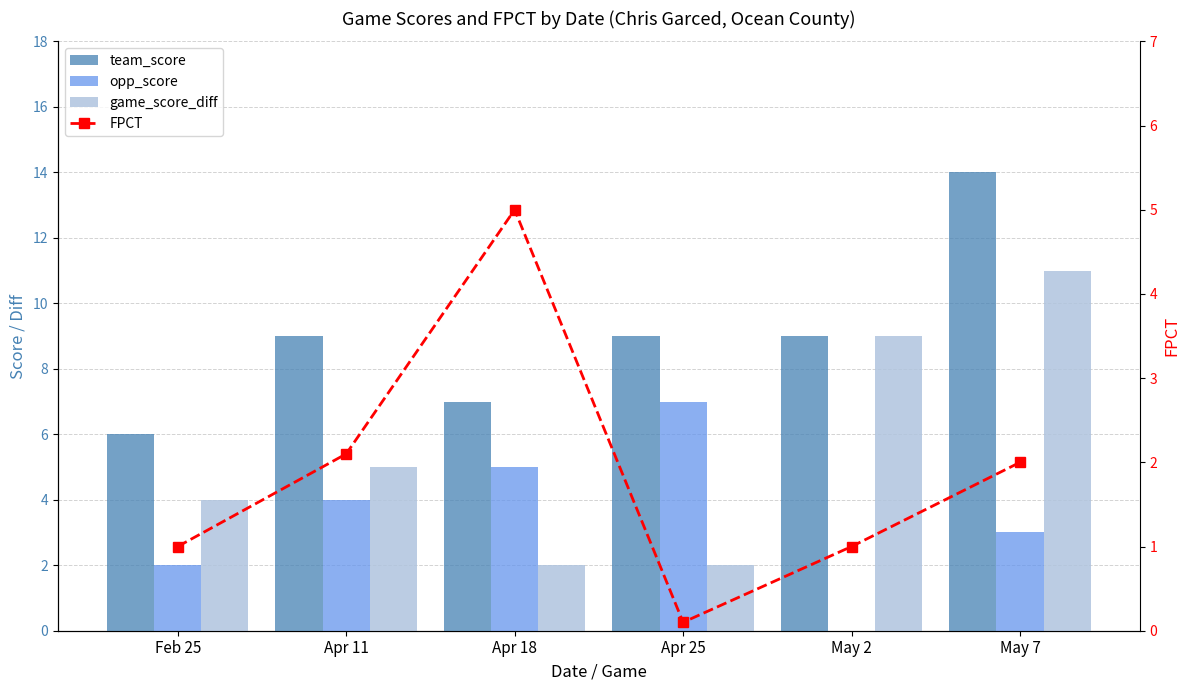

Rank the series at May 2 from highest to lowest value.

team_score, game_score_diff, FPCT, opp_score